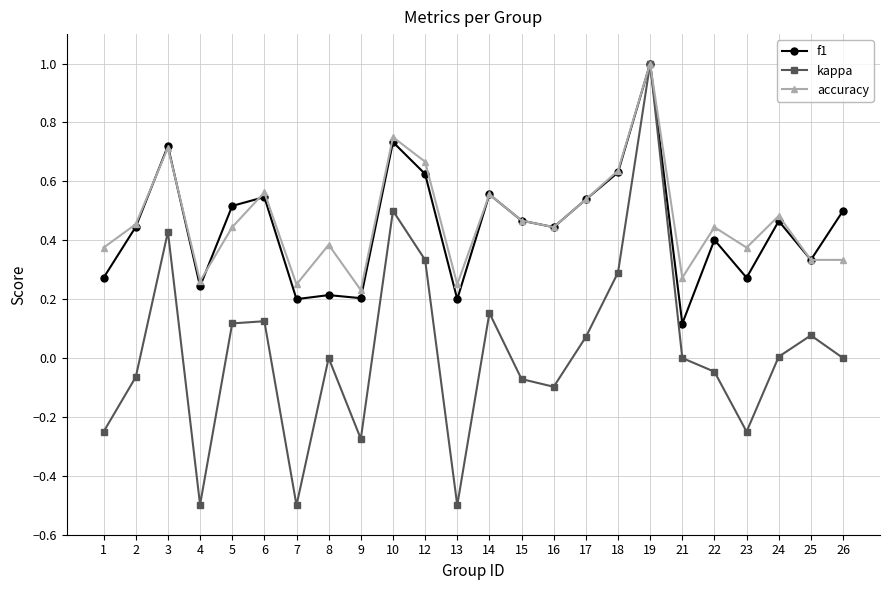

Which category has the highest value in the accuracy series?

19